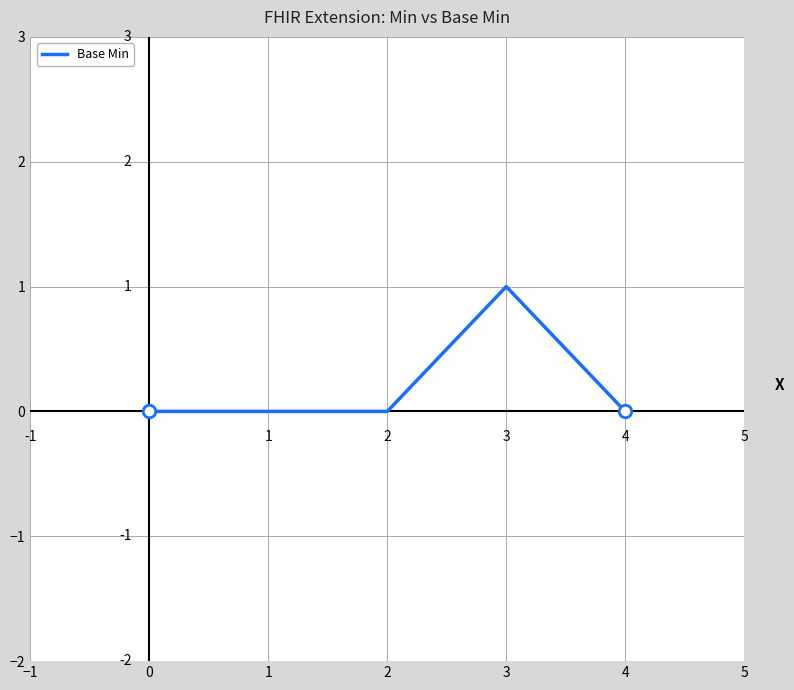

How many categories are shown in the chart?

5